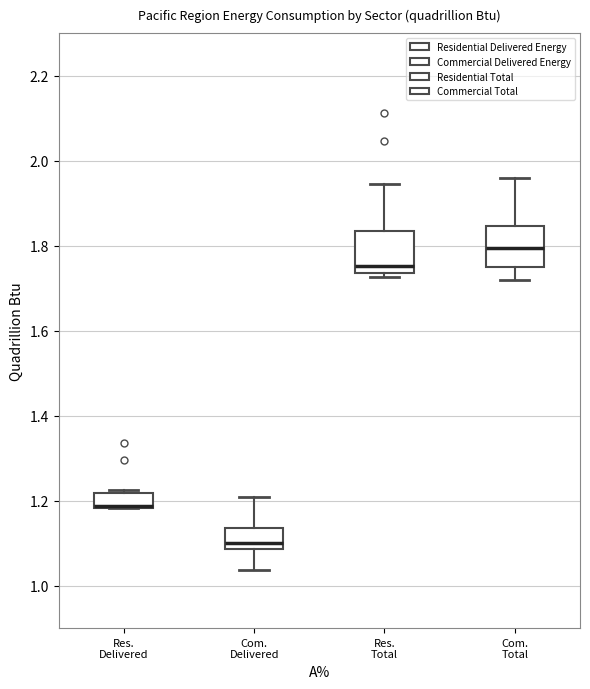

Where does the upper whisker of the box for Com. Total end on the y-axis? The values are not printed on the chart, so give them approximately, as read against the axis.

1.96